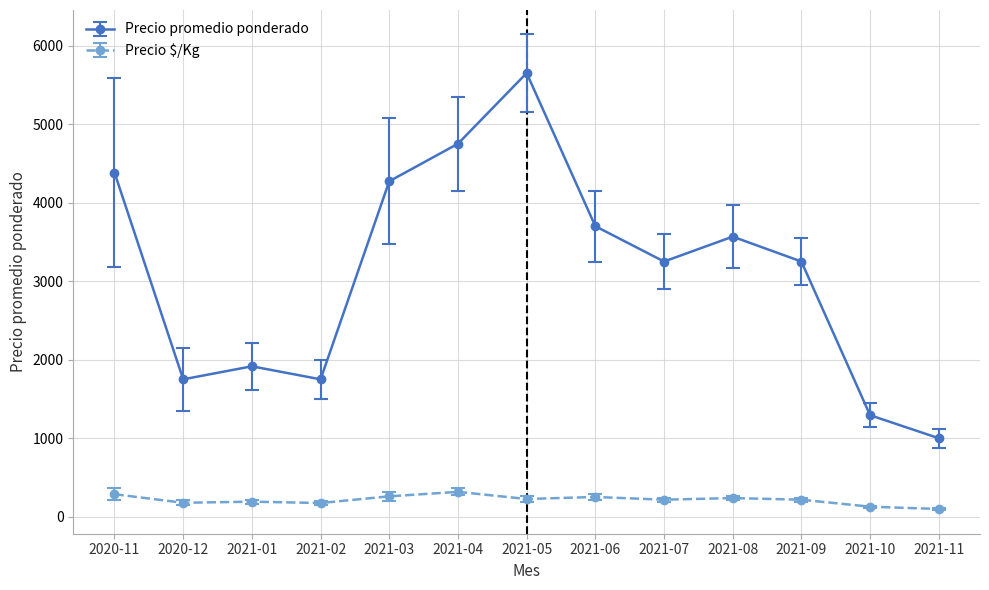

What are all the series names shown in the legend?

Precio promedio ponderado, Precio $/Kg